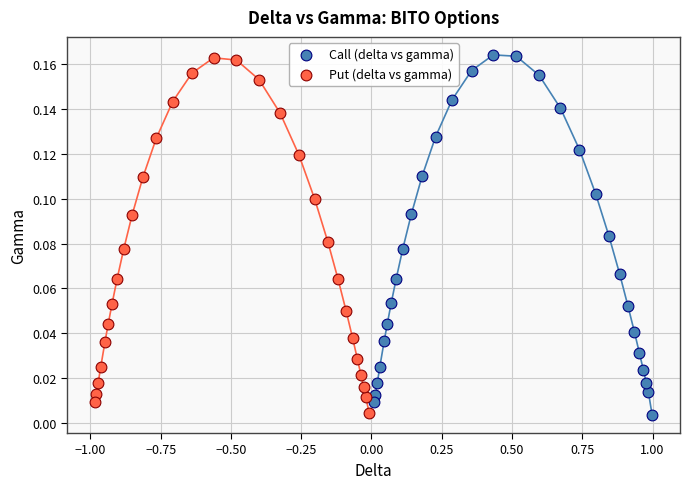

Which series has the widest spread of Y values?

Call (delta vs gamma)